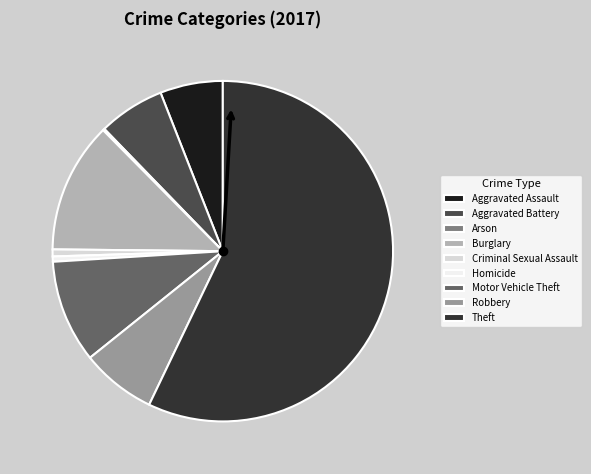

The Criminal Sexual Assault slice represents 1% of the pie. True or false?

True